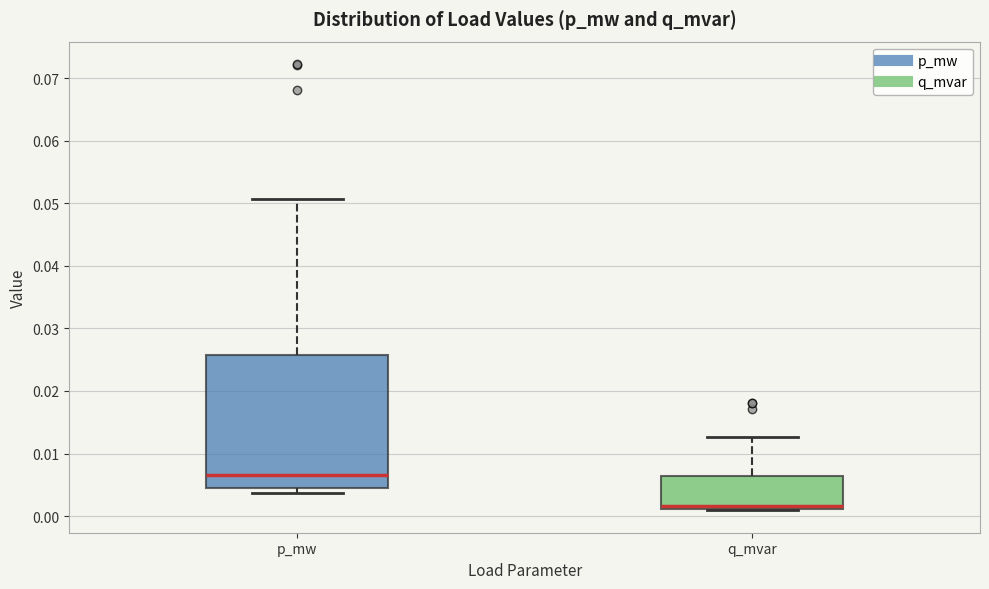

Reading left to right, read every box against the y-axis: the position of its median line, the range the box covers, and the ends of its whiskers. The values are not printed on the chart, so give them approximately, as read against the axis.

p_mw: median 0.007, box 0.004 to 0.026, whiskers 0.004 (just below the box's lower edge) to 0.051
q_mvar: median 0.002, box 0.001 to 0.006, whiskers 0.001 to 0.013